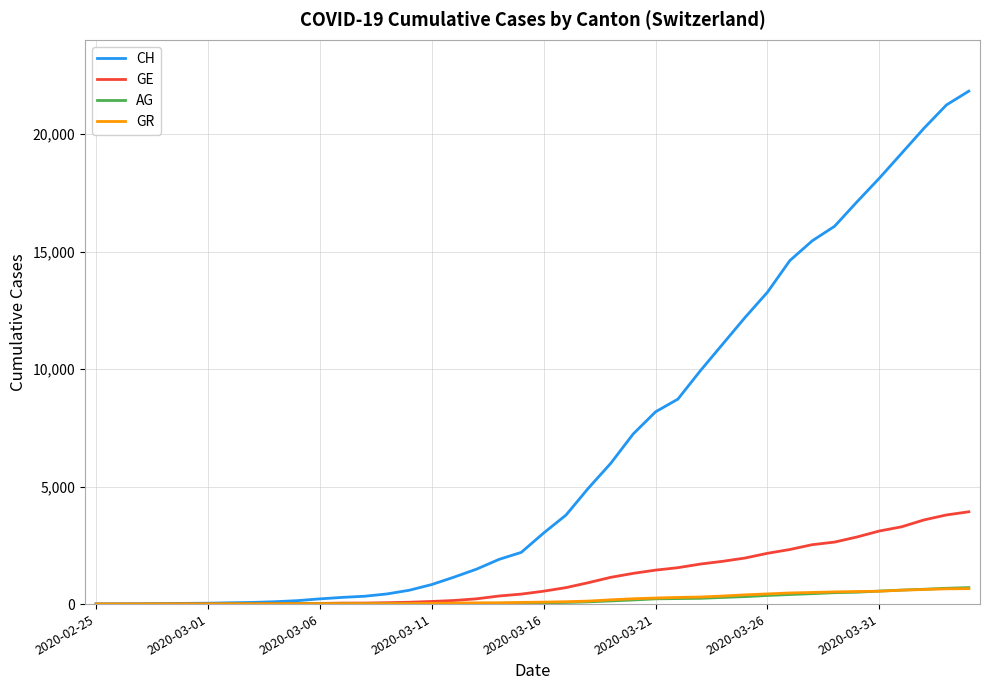

Which series has the widest spread of values?

CH